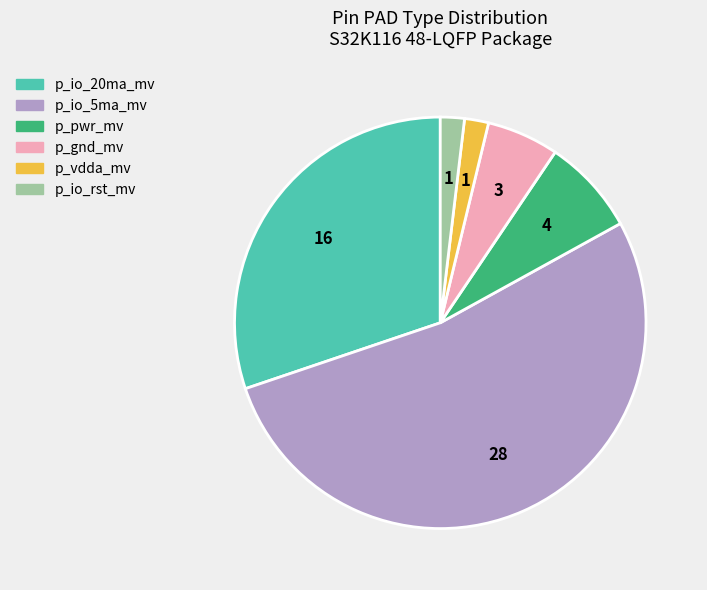

Is it true that p_io_20ma_mv is 30% of the pie?

True